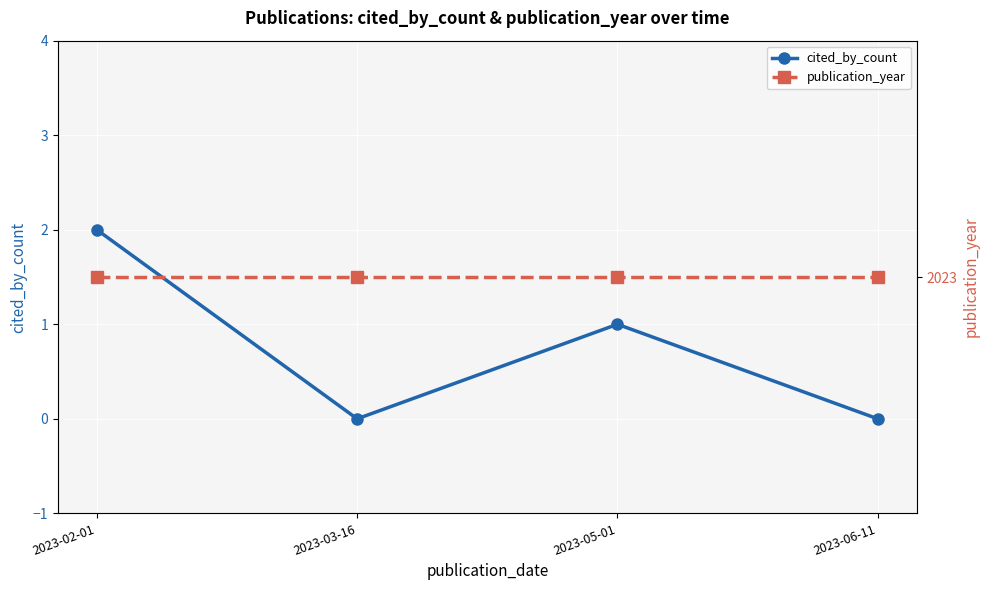

What is the average value of the publication_year series?

2023